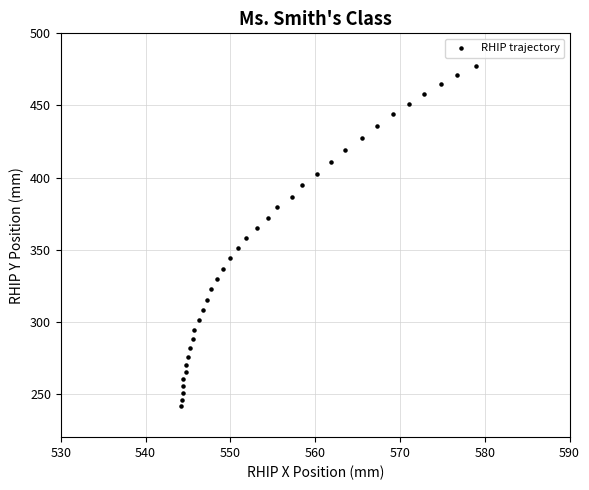

What is the range of X values (max minus min)?

34.8